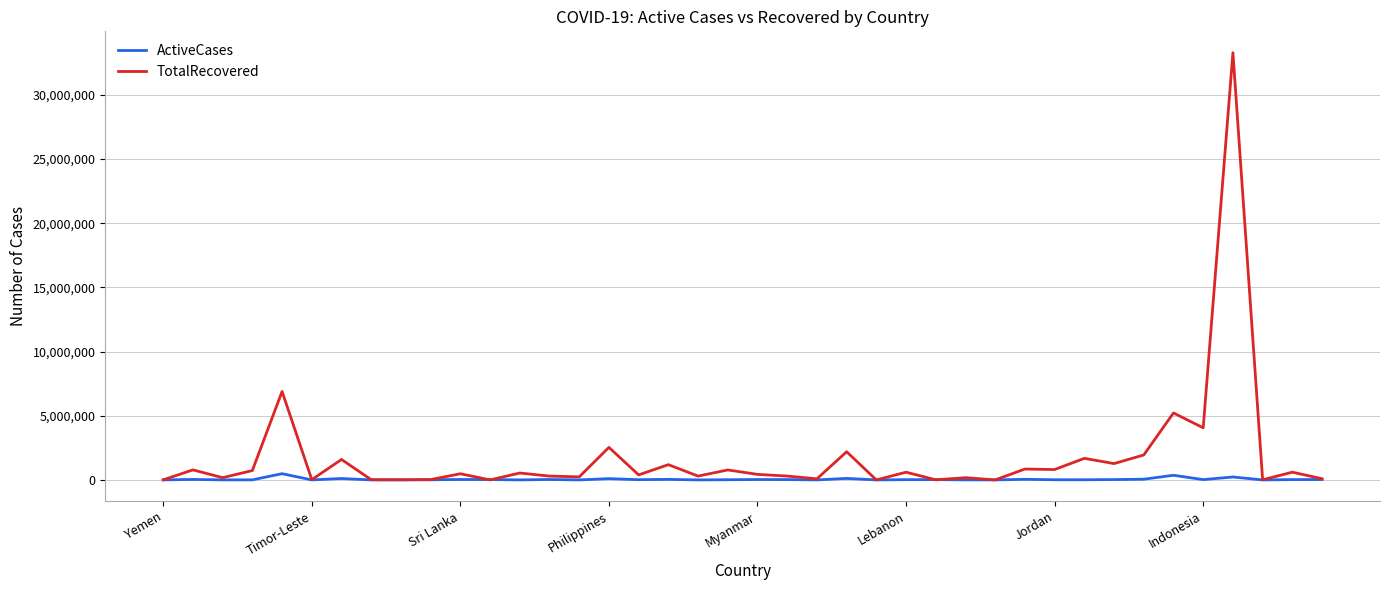

Which series has the widest spread of values?

TotalRecovered